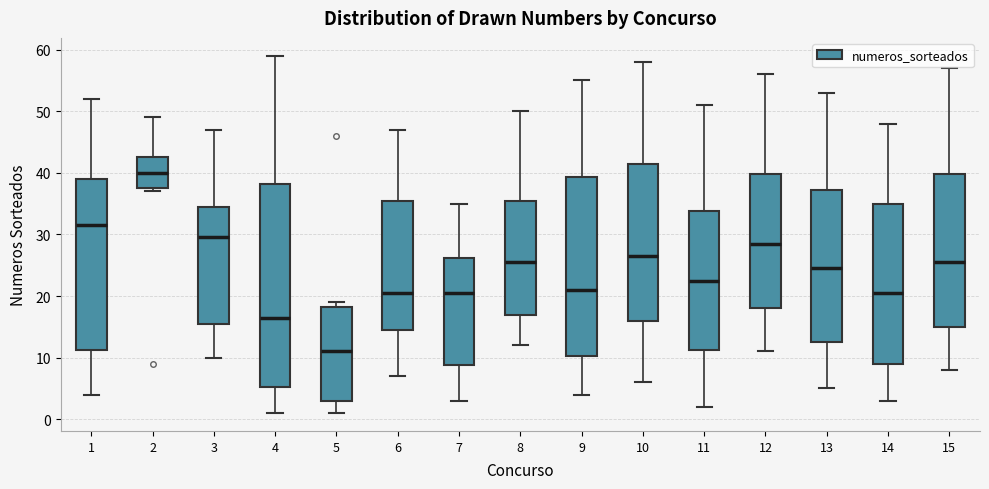

Reading left to right, transcribe this box plot: for each box, give where its median line is, the range the box spans, and where its two whiskers end, as read against the y-axis. The values are not printed on the chart, so give them approximately, as read against the axis.

1: median 32, box 11 to 39, whiskers 4 to 52
2: median 40, box 38 to 43, whiskers 37 to 49
3: median 30, box 16 to 35, whiskers 10 to 47
4: median 17, box 5 to 38, whiskers 1 to 59
5: median 11, box 3 to 18, whiskers 1 to 19
6: median 21, box 15 to 36, whiskers 7 to 47
7: median 21, box 9 to 26, whiskers 3 to 35
8: median 26, box 17 to 36, whiskers 12 to 50
9: median 21, box 10 to 39, whiskers 4 to 55
10: median 27, box 16 to 42, whiskers 6 to 58
11: median 23, box 11 to 34, whiskers 2 to 51
12: median 29, box 18 to 40, whiskers 11 to 56
13: median 25, box 13 to 37, whiskers 5 to 53
14: median 21, box 9 to 35, whiskers 3 to 48
15: median 26, box 15 to 40, whiskers 8 to 57